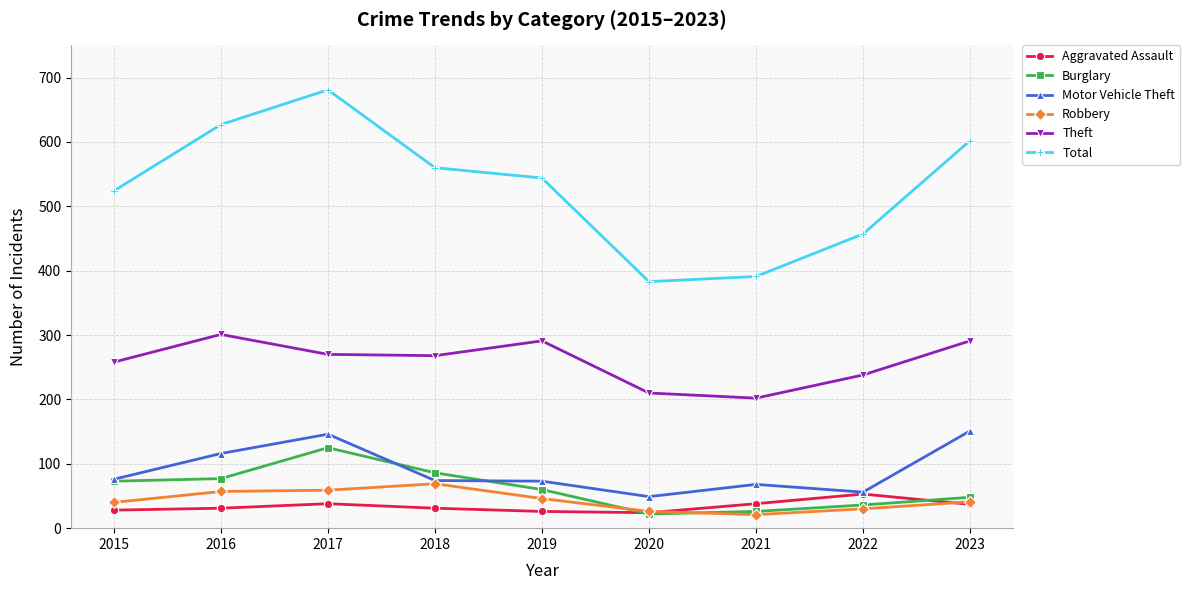

The Aggravated Assault series shows 28 at 2015. True or false?

True